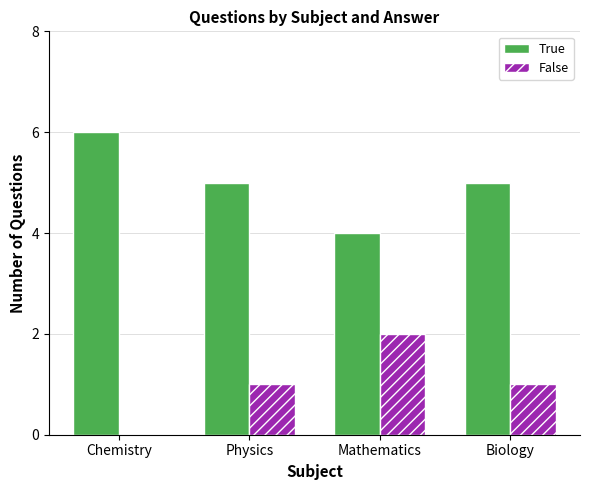

Is the value of True at Biology greater than the value of False at Physics?

Yes